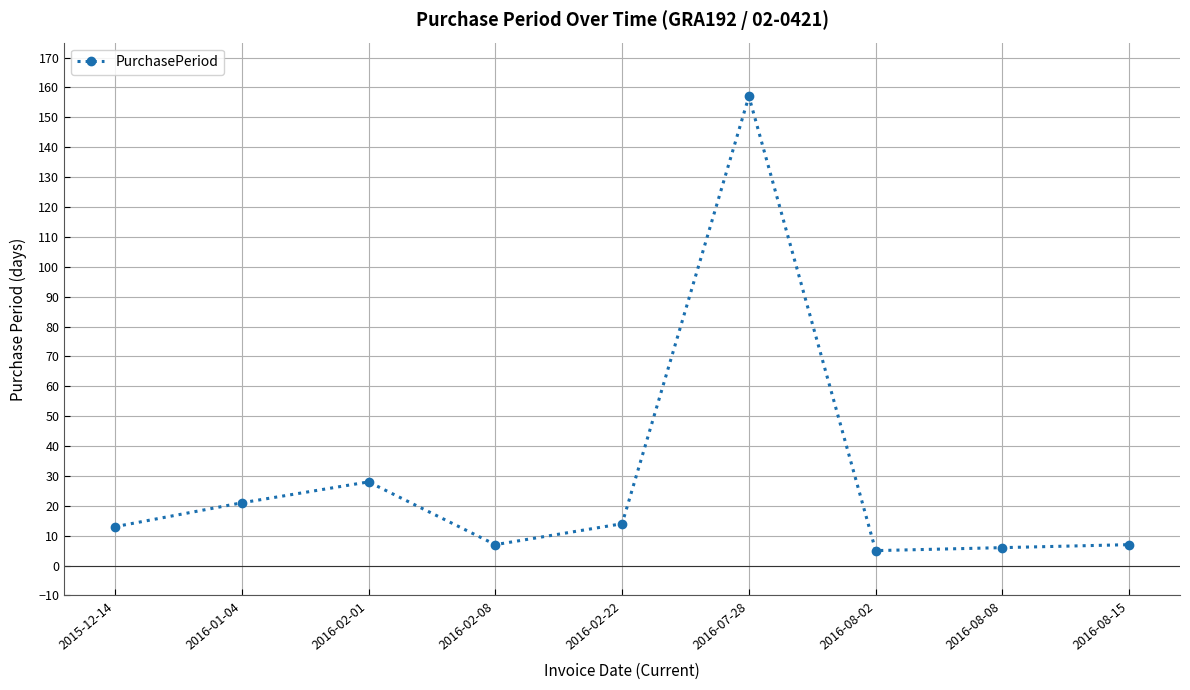

What is the label of the 1st point from the right?

2016-08-15